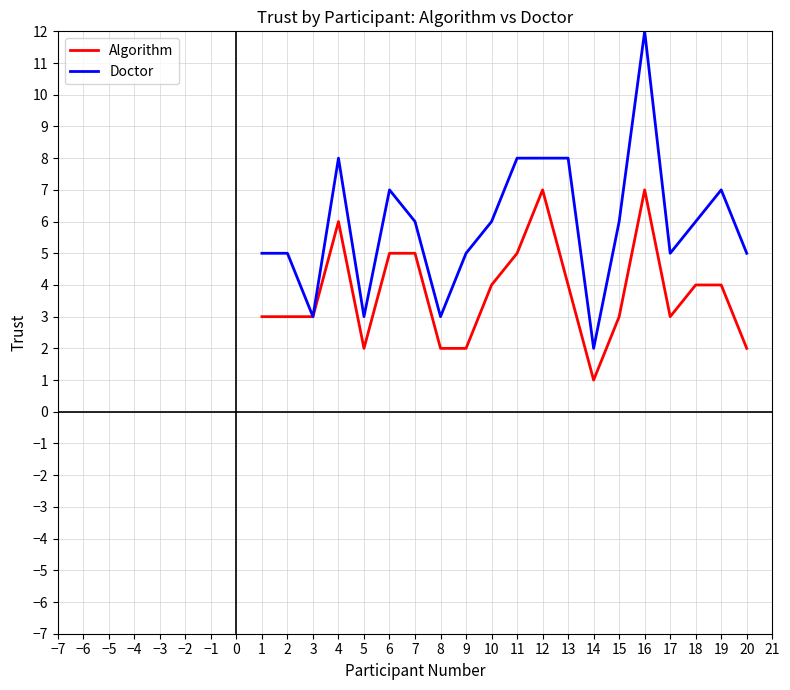

What is the total value across all series at 12?

15